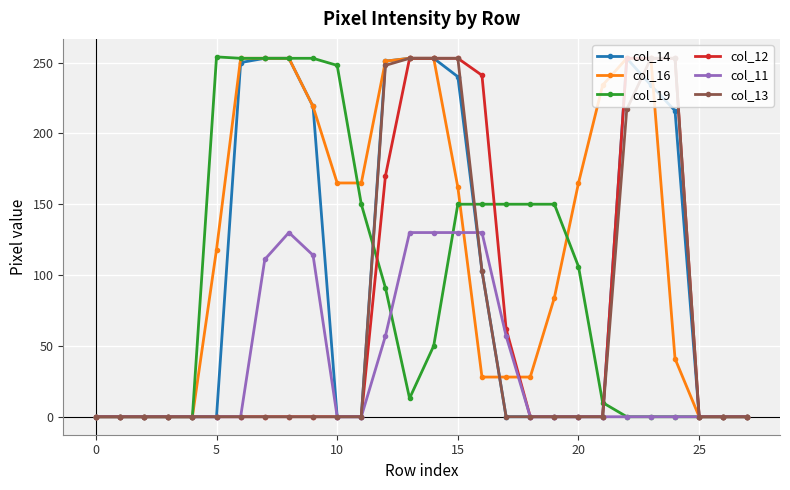

At how many categories does at least one series exceed 17?

20